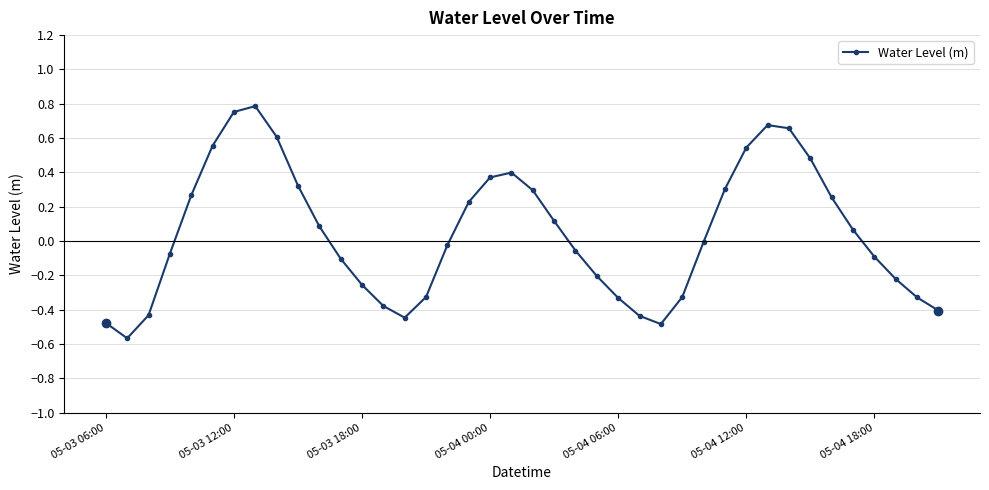

True or false: there are more than 0 points higher than both neighbors.

True